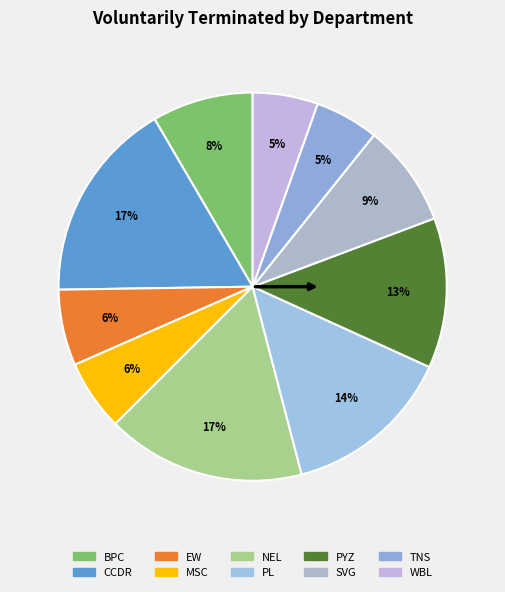

To the nearest percent, what portion does PL represent?

14%